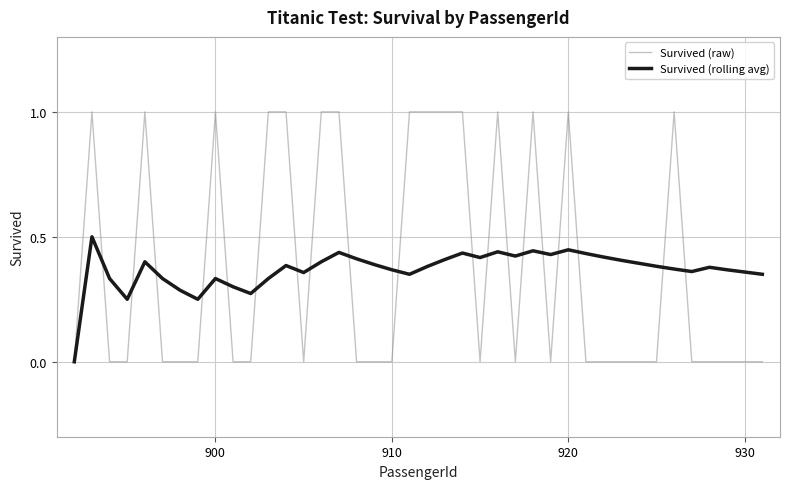

What is the maximum value for Survived (raw)?

1.0